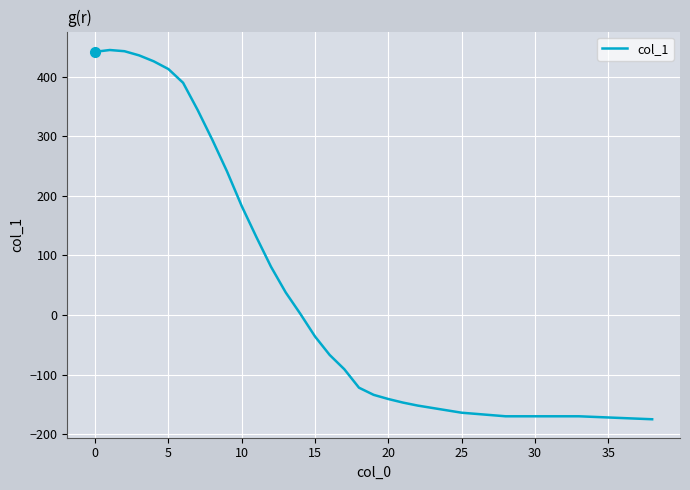

What is the maximum value shown in the chart?

445